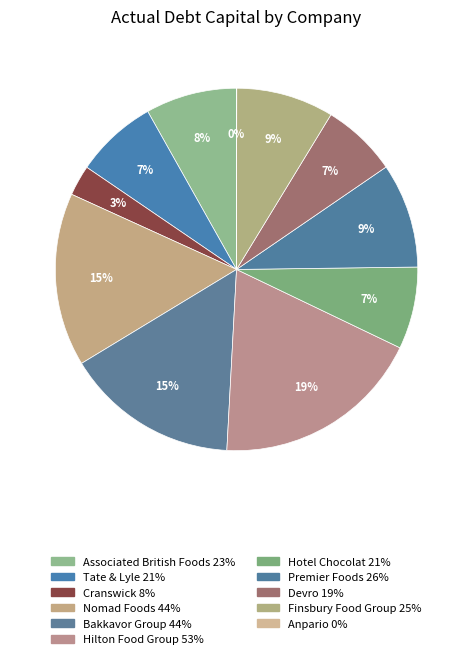

Combined, what portion of the pie is Tate & Lyle and Finsbury Food Group?

16.0%